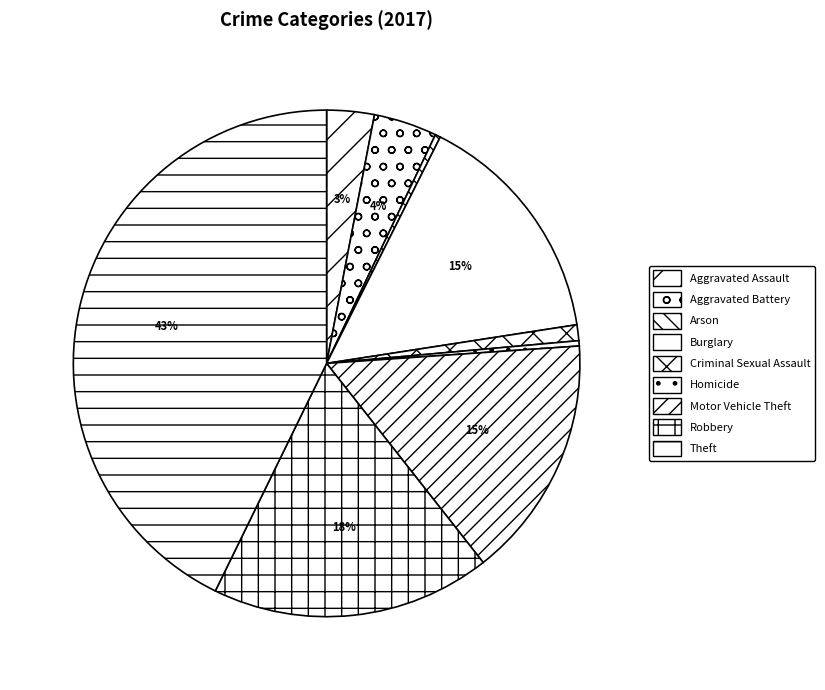

The Arson slice represents 0% of the pie. True or false?

True